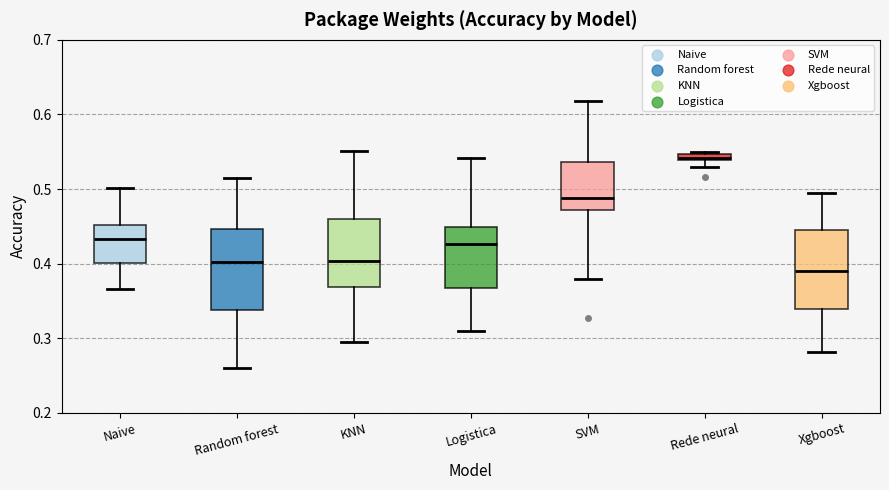

Which box has the highest median line?

Rede neural